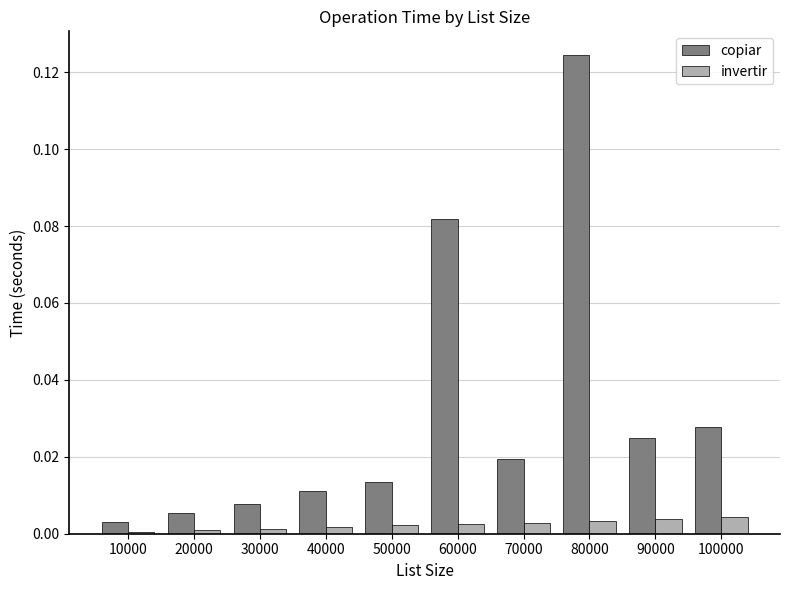

What are all the series names shown in the legend?

copiar, invertir